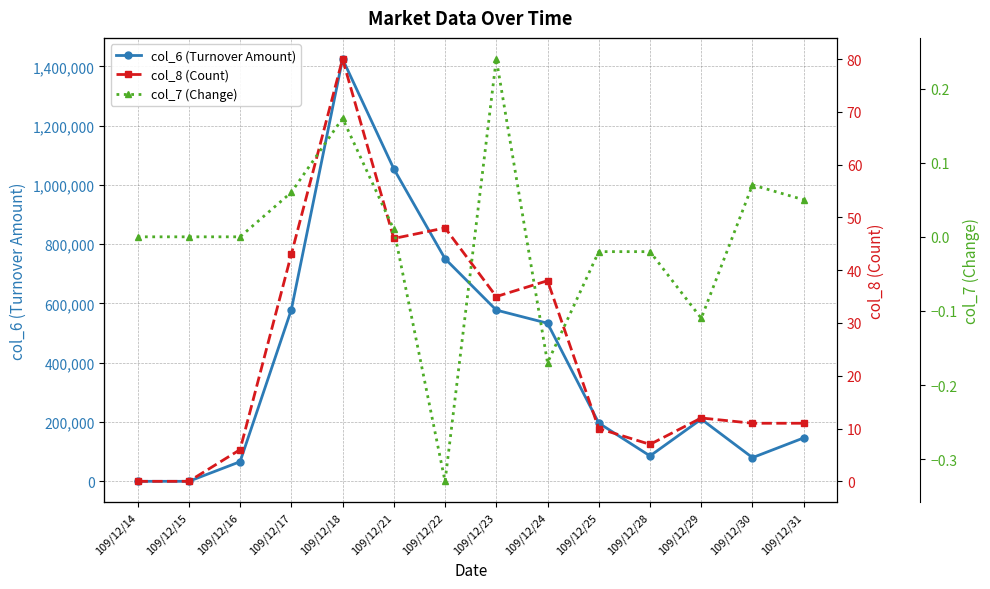

In col_7 (Change), how many points are lower than both neighbors (excluding endpoints)?

3